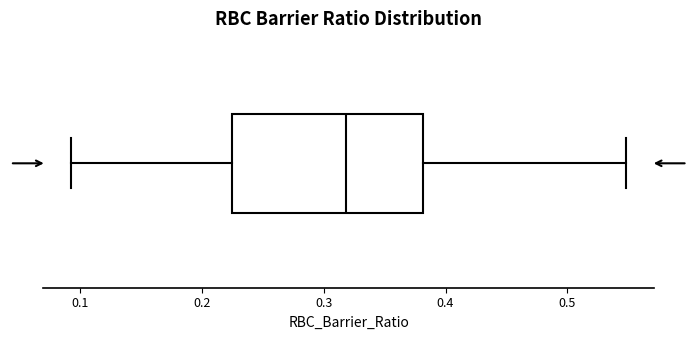

Where does the left whisker of the box end on the x-axis? The values are not printed on the chart, so give them approximately, as read against the axis.

0.09